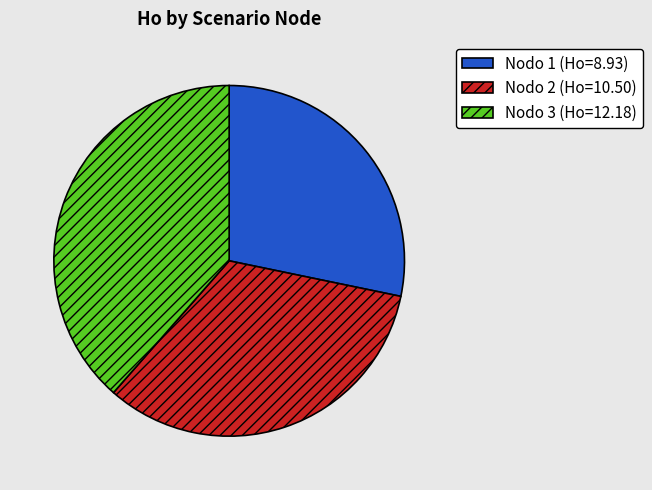

Is there any slice that represents more than half of the pie?

No